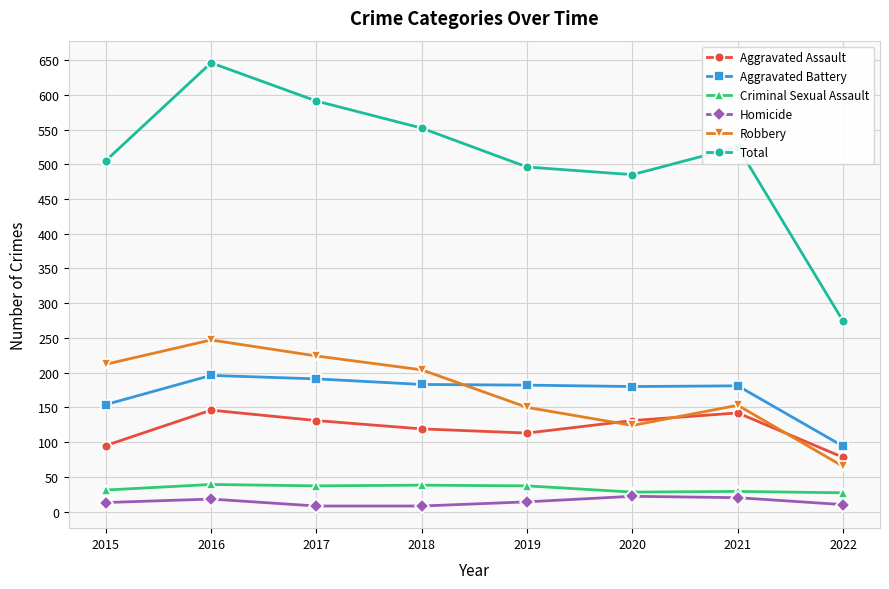

Between 2015 and 2022, which series saw the biggest shift?

Total